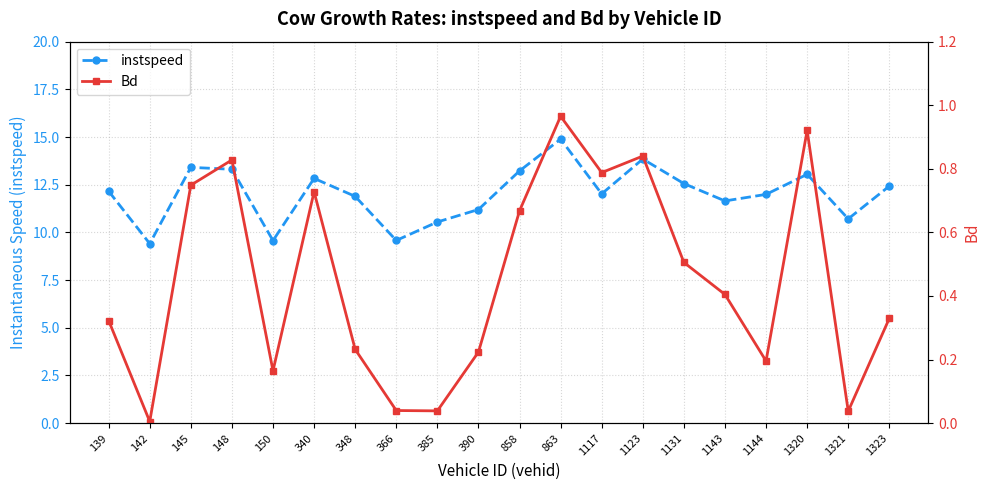

At how many categories does at least one series exceed 0?

20